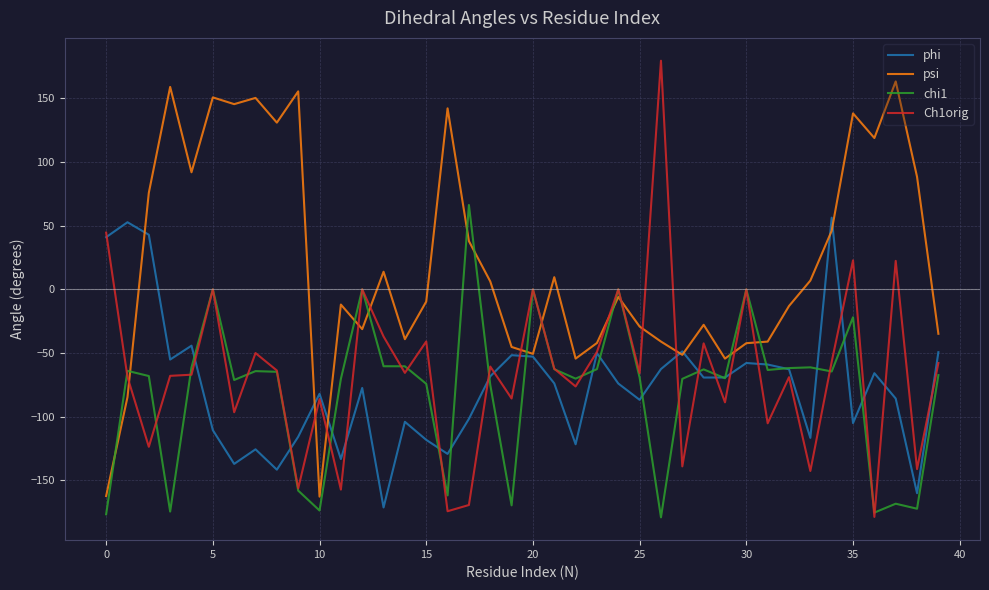

Which series ends up on top after the final intersection of psi and Ch1orig?

psi